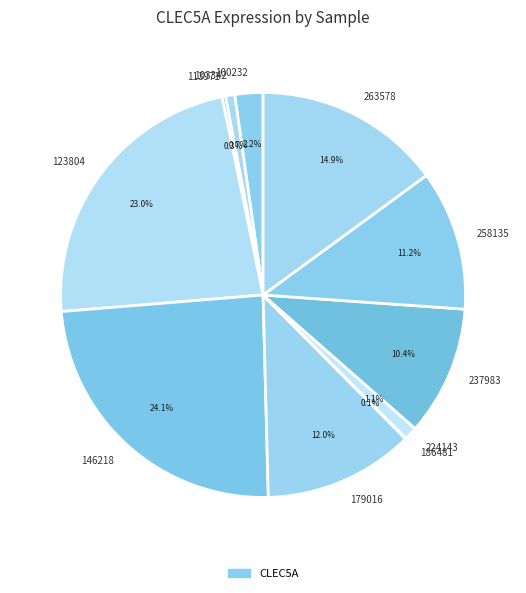

To the nearest percent, what percentage of the pie is 224143?

1%